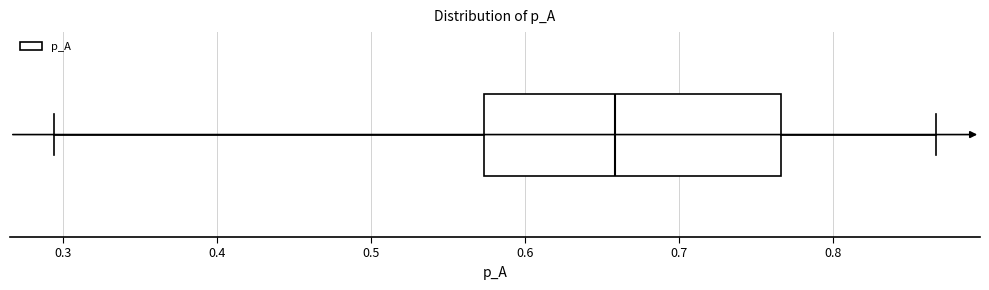

Where is the left edge of the box on the x-axis? The values are not printed on the chart, so give them approximately, as read against the axis.

0.57